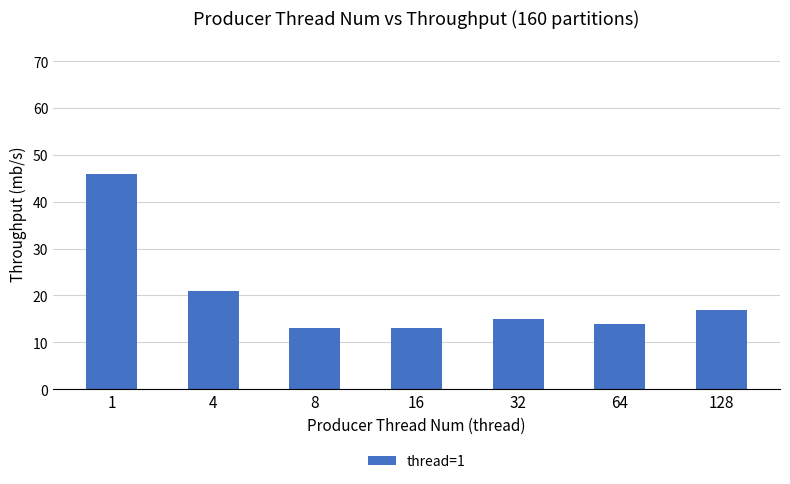

What is the difference between the maximum and minimum values?

33